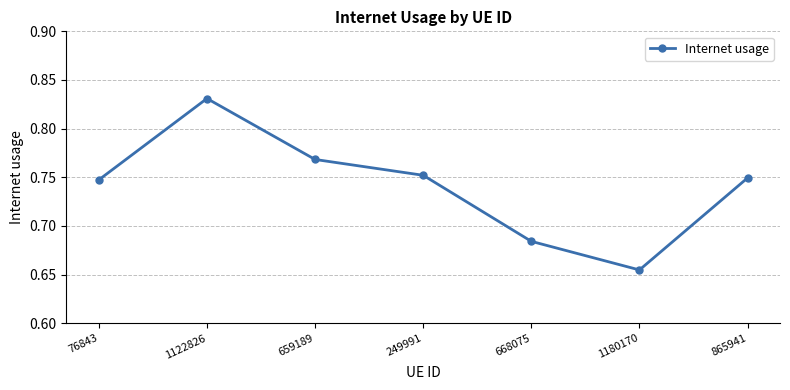

Is it true that the value at 865941 is 1.2?

False